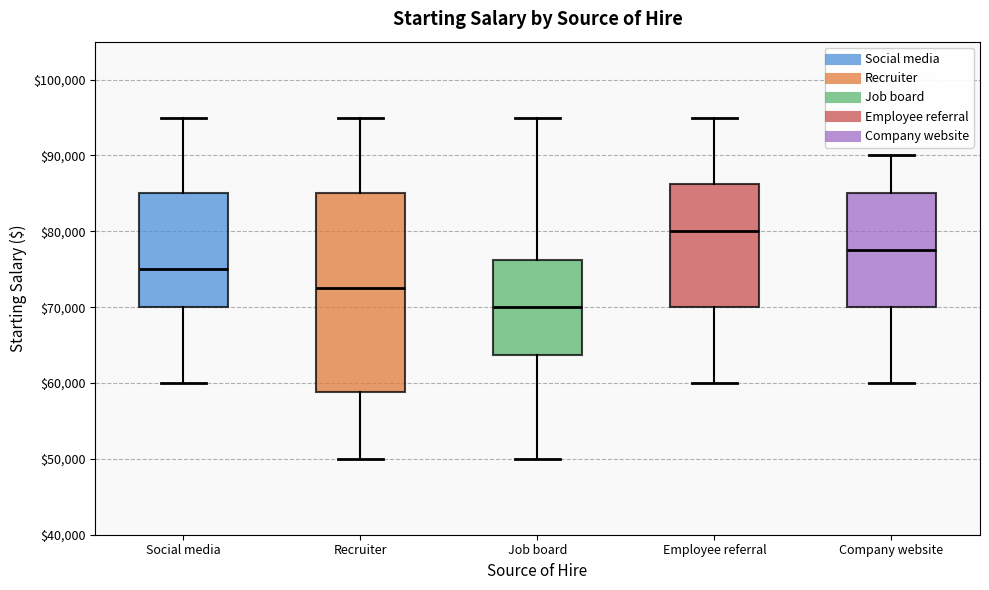

Reading left to right, transcribe this box plot: for each box, give where its median line is, the range the box spans, and where its two whiskers end, as read against the y-axis. The values are not printed on the chart, so give them approximately, as read against the axis.

Social media: median 75000, box 70000 to 85000, whiskers 60000 to 95000
Recruiter: median 73000, box 59000 to 85000, whiskers 50000 to 95000
Job board: median 70000, box 64000 to 76000, whiskers 50000 to 95000
Employee referral: median 80000, box 70000 to 86000, whiskers 60000 to 95000
Company website: median 78000, box 70000 to 85000, whiskers 60000 to 90000